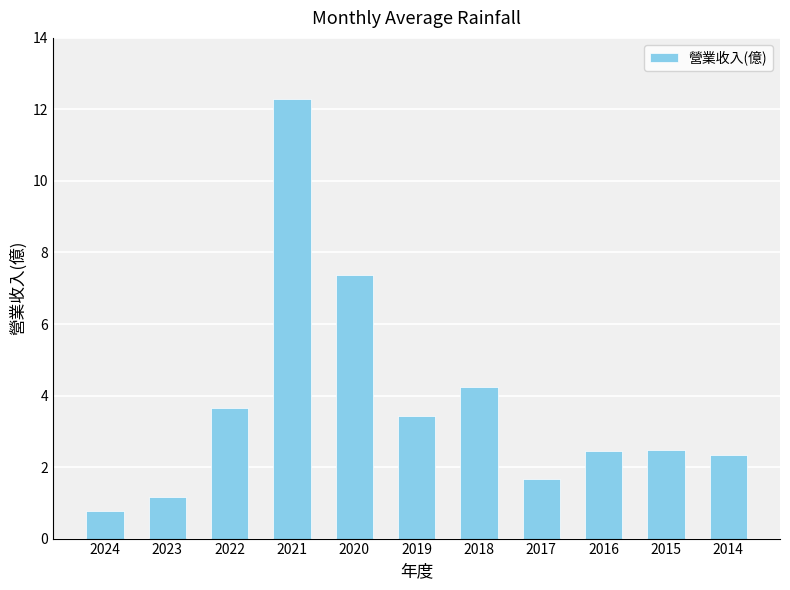

True or false: the data shows 1.1 at 2017.

False